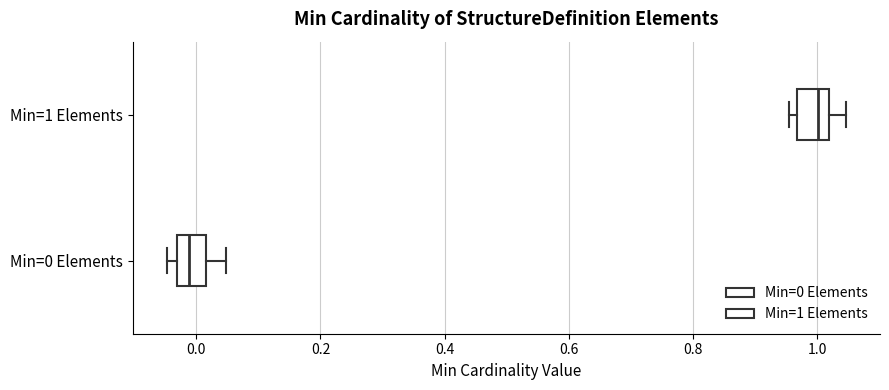

Reading bottom to top, read every box against the x-axis: the position of its median line, the range the box covers, and the ends of its whiskers. The values are not printed on the chart, so give them approximately, as read against the axis.

Min=0 Elements: median -0.02, box -0.04 to 0.02, whiskers -0.04 (just left of the box's left edge) to 0.04
Min=1 Elements: median 1.00, box 0.96 to 1.02, whiskers 0.96 (just left of the box's left edge) to 1.04